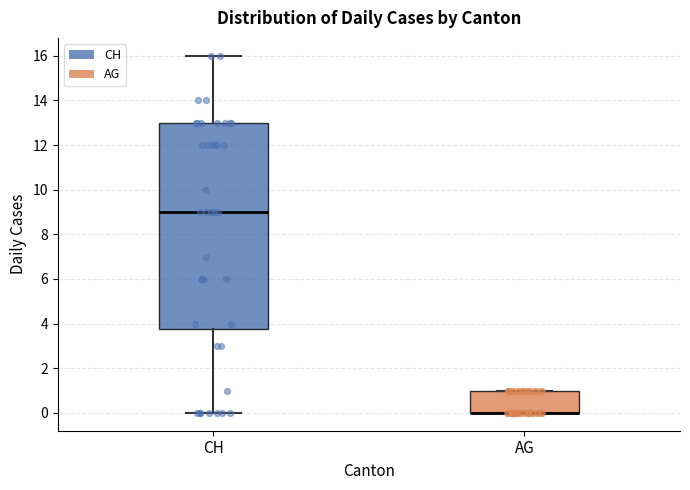

Reading left to right, transcribe this box plot: for each box, give where its median line is, the range the box spans, and where its two whiskers end, as read against the y-axis. The values are not printed on the chart, so give them approximately, as read against the axis.

CH: median 9.0, box 3.8 to 13.0, whiskers 0.0 to 16.0
AG: median 0.0 (drawn on the box's lower edge), box 0.0 to 1.0, whiskers 0.0 to 1.0